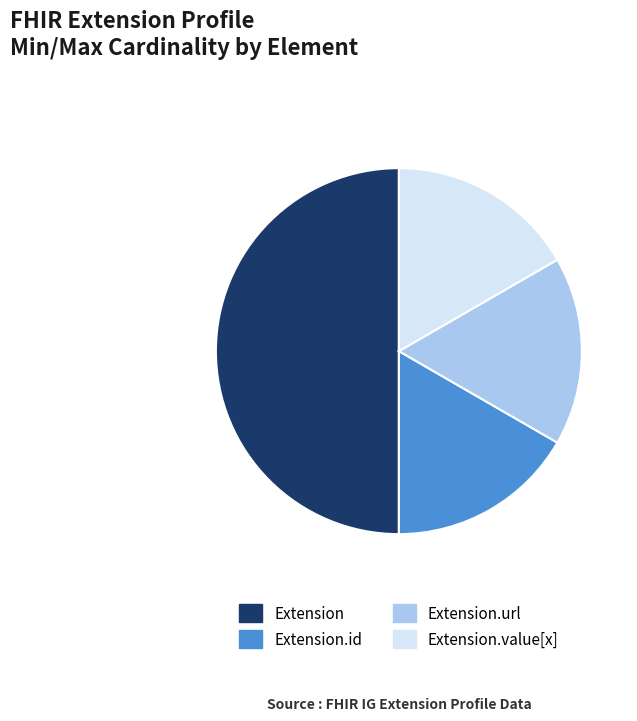

What is the ratio of the value at Extension.url to the value at Extension.id?

1.0